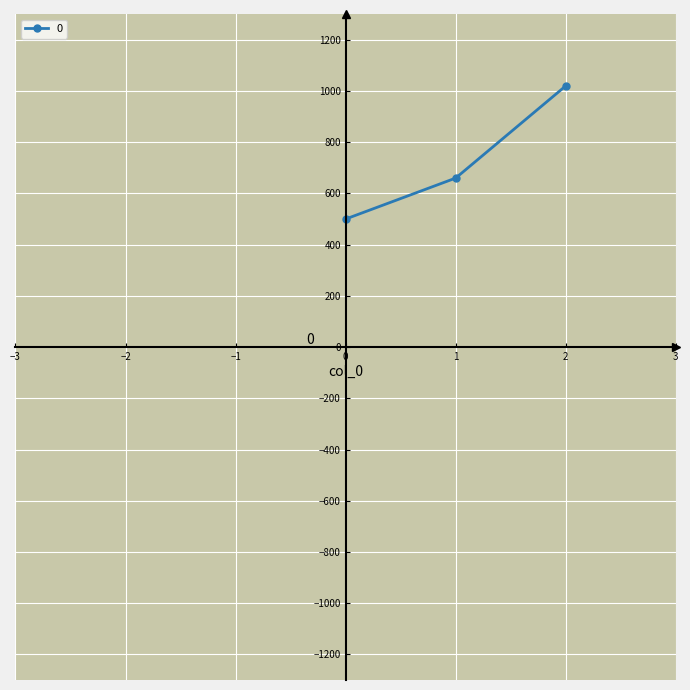

What is the approximate value at 1, to the nearest 100?

700